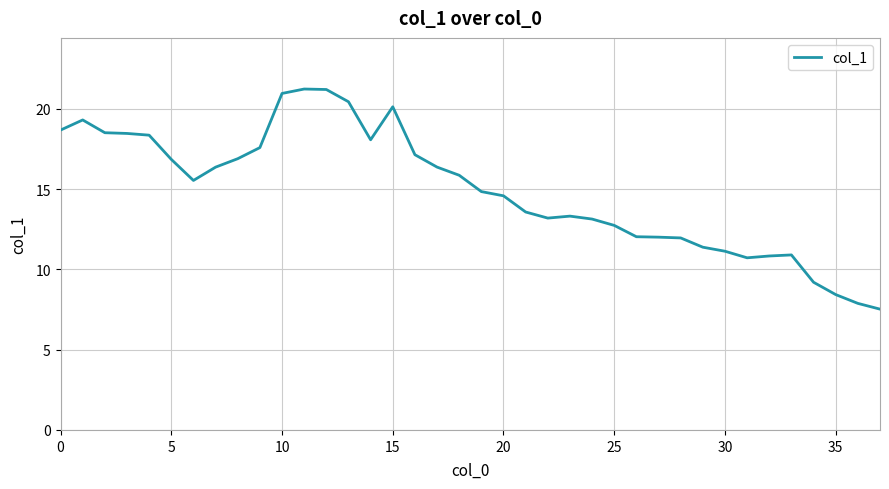

What is the difference between the maximum and minimum values?

13.7